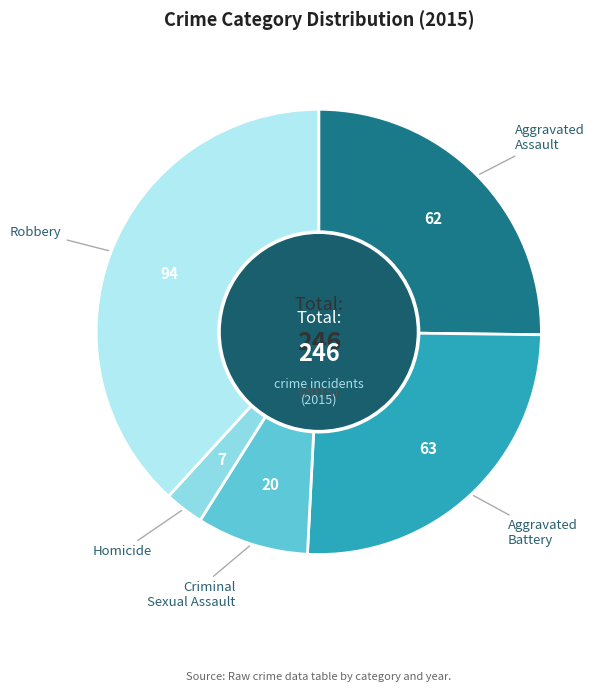

Is it true that Aggravated Assault is 25% of the pie?

True